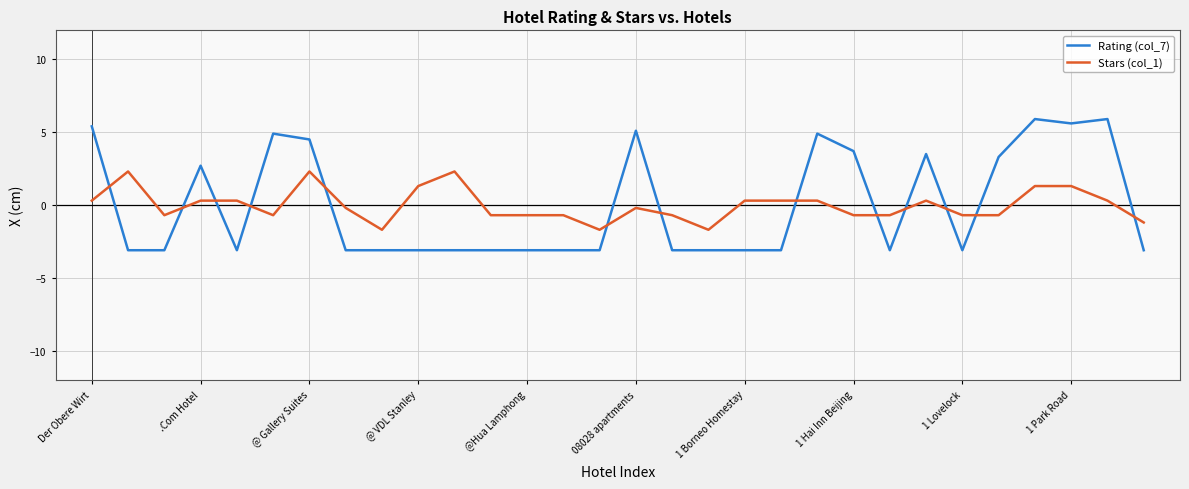

What is the difference between the maximum and minimum values in the Rating (col_7) series?

9.0